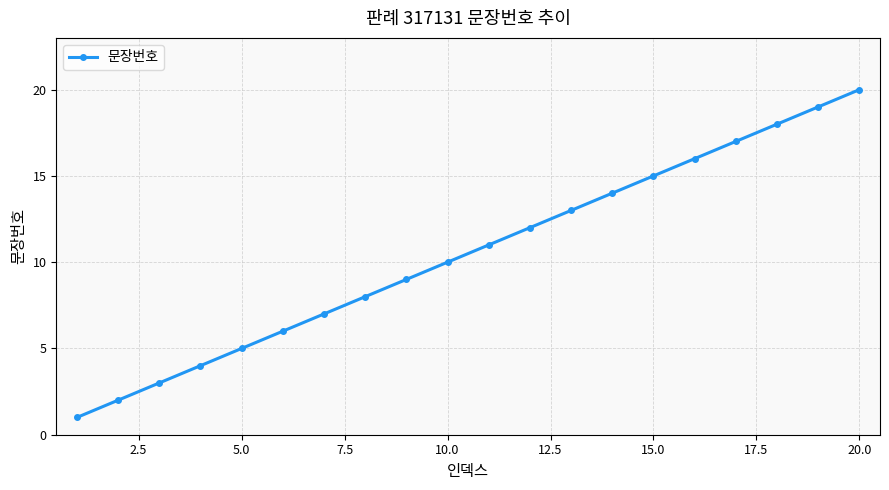

True or false: the data has more than 1 interior local peaks.

False